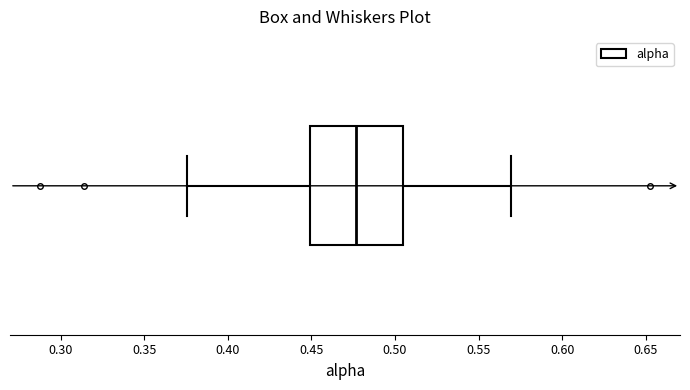

Read this box plot against the x-axis: the position of the median line, the range covered by the box, and the ends of both whiskers. The values are not printed on the chart, so give them approximately, as read against the axis.

median 0.475, box 0.450 to 0.505, whiskers 0.375 to 0.570